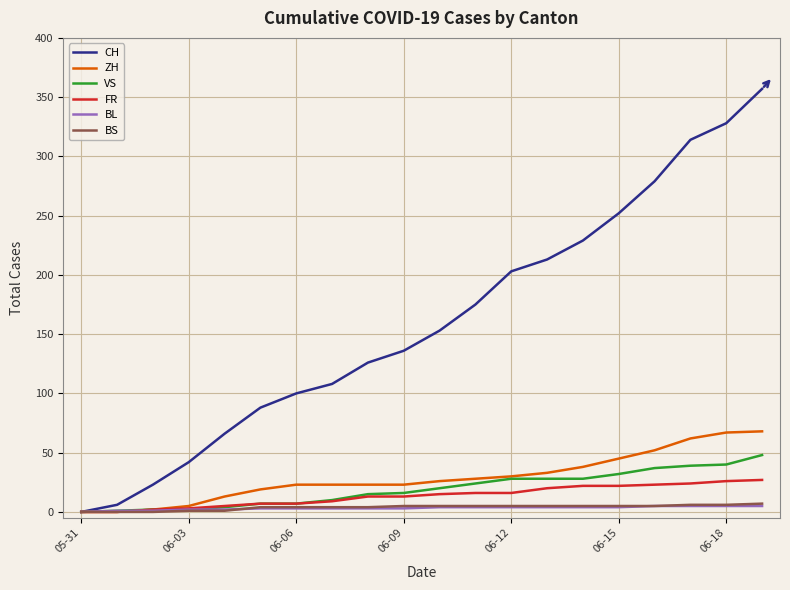

Which series has the largest range (max minus min)?

CH